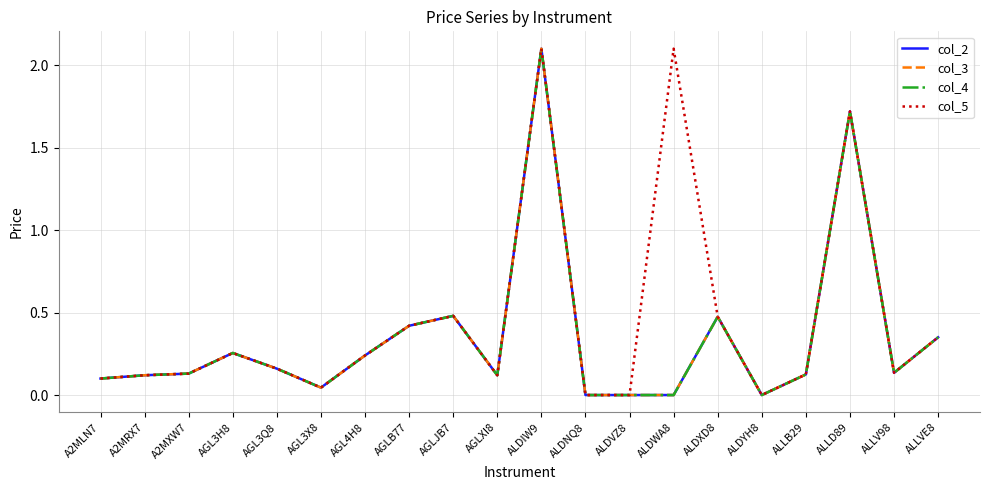

Does the chart display data point markers on the line(s)?

No